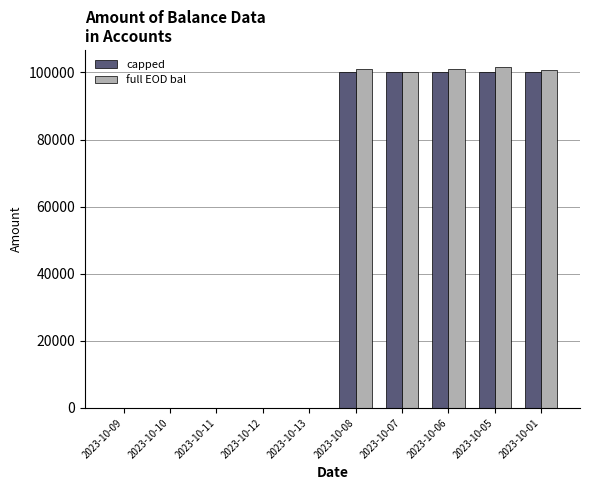

Which series changed the most between 2023-10-13 and 2023-10-05?

full EOD bal